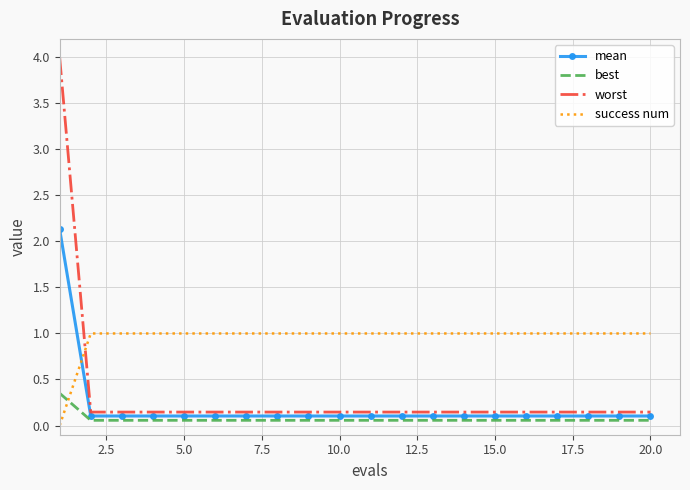

How many series are shown in this chart?

4